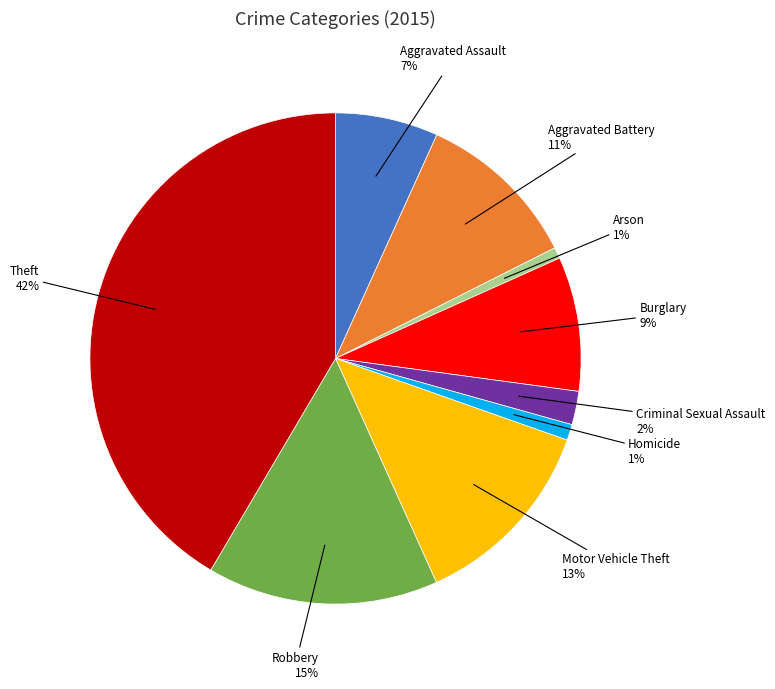

To the nearest percent, what is the difference between the largest and smallest slice percentages?

41%